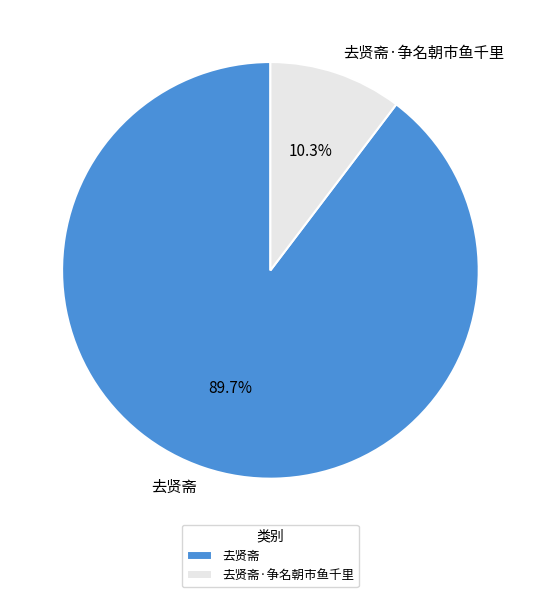

How many segments does this pie chart have?

2